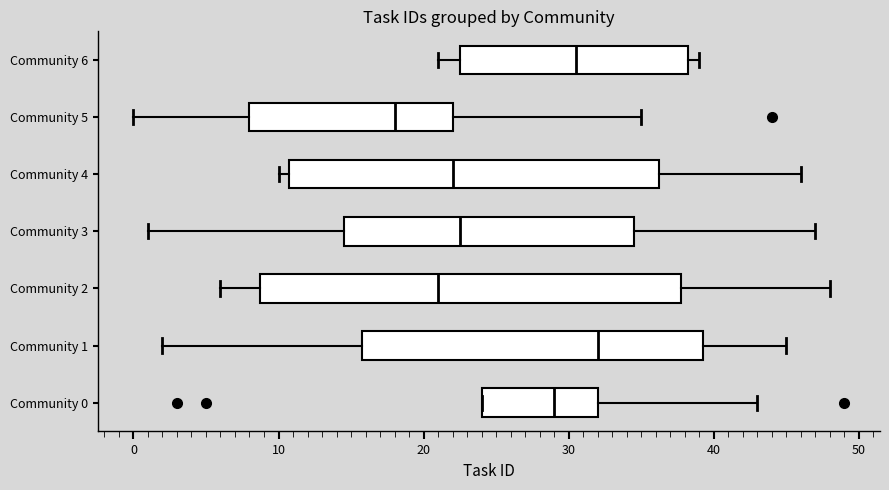

Reading bottom to top, transcribe this box plot: for each box, give where its median line is, the range the box spans, and where its two whiskers end, as read against the x-axis. The values are not printed on the chart, so give them approximately, as read against the axis.

Community 0: median 29, box 24 to 32, whiskers 24 to 43
Community 1: median 32, box 16 to 39, whiskers 2 to 45
Community 2: median 21, box 9 to 38, whiskers 6 to 48
Community 3: median 23, box 15 to 35, whiskers 1 to 47
Community 4: median 22, box 11 to 36, whiskers 10 to 46
Community 5: median 18, box 8 to 22, whiskers 0 to 35
Community 6: median 31, box 23 to 38, whiskers 21 to 39